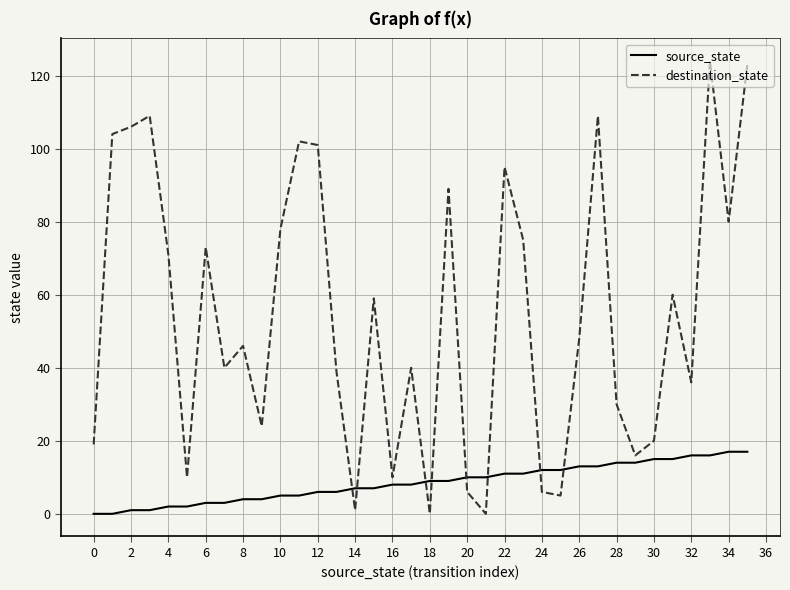

Rank the series by their maximum value, from highest to lowest.

destination_state, source_state